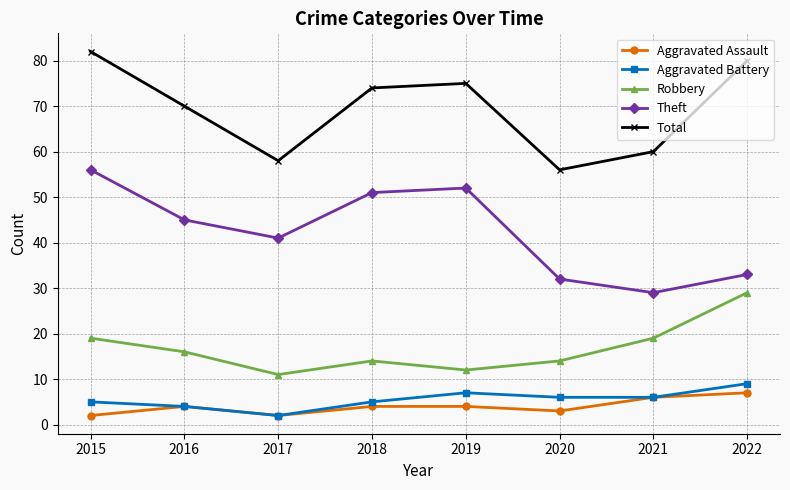

True or false: Total and Aggravated Assault cross at least once.

False